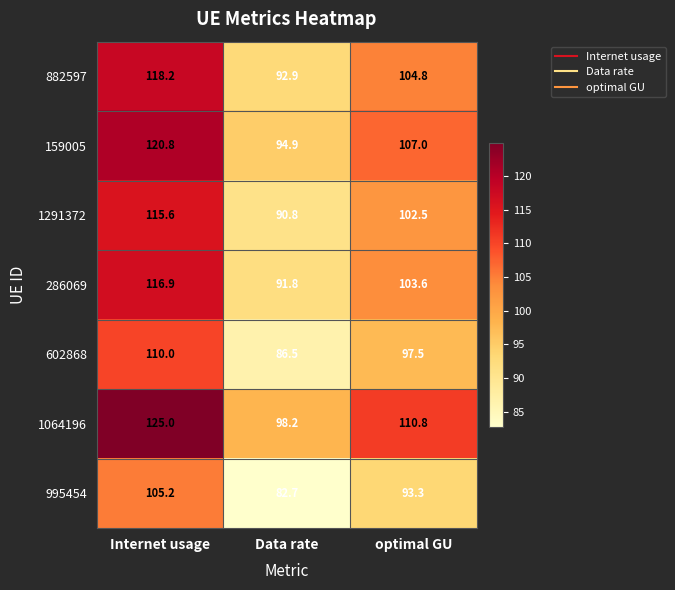

Reading right to left, list all the values displayed in this chart.

882597: 104.8	92.9	118.2
159005: 107.0	94.9	120.8
1291372: 102.5	90.8	115.6
286069: 103.6	91.8	116.9
602868: 97.5	86.5	110.0
1064196: 110.8	98.2	125.0
995454: 93.3	82.7	105.2